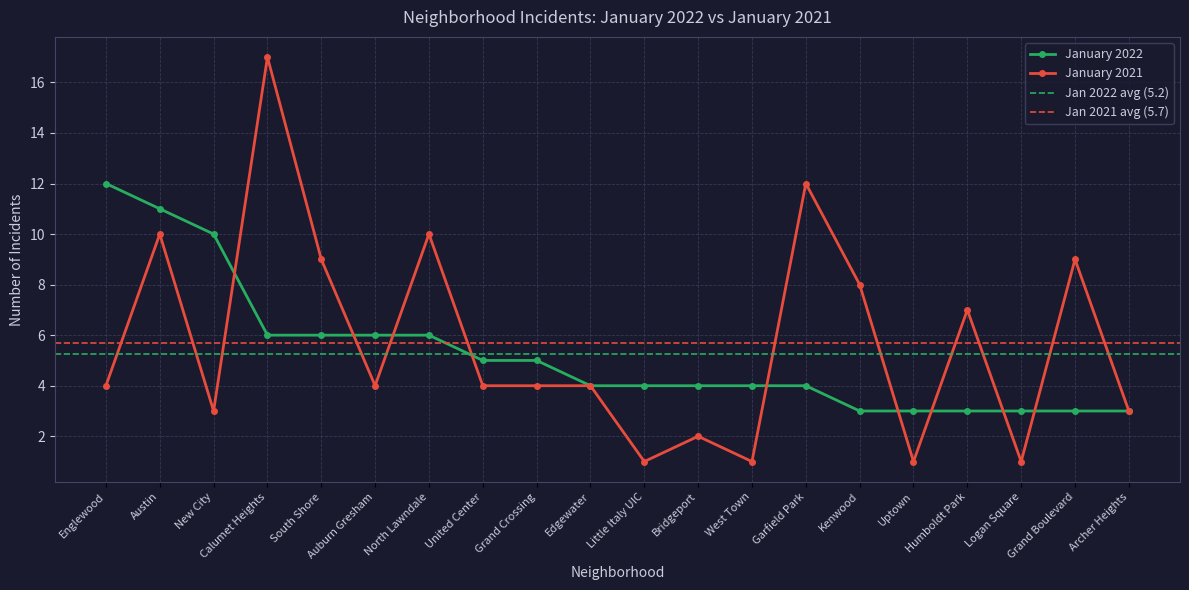

Reading right to left, what are all the values shown in this chart?

January 2022: 3	3	3	3	3	3	4	4	4	4	4	5	5	6	6	6	6	10	11	12
January 2021: 3	9	1	7	1	8	12	1	2	1	4	4	4	10	4	9	17	3	10	4